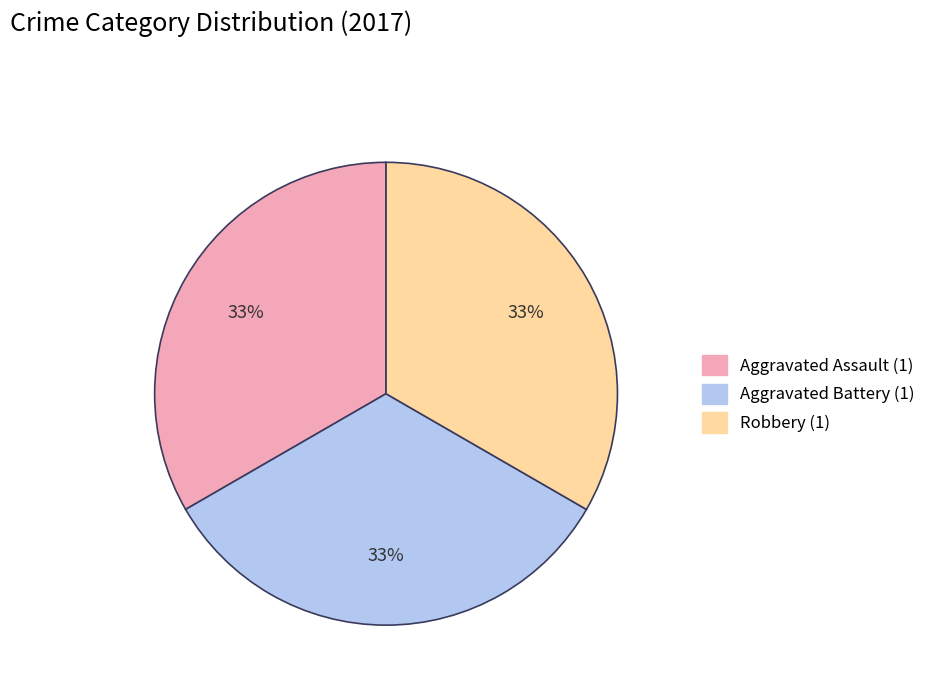

Is there a majority slice in this chart?

No